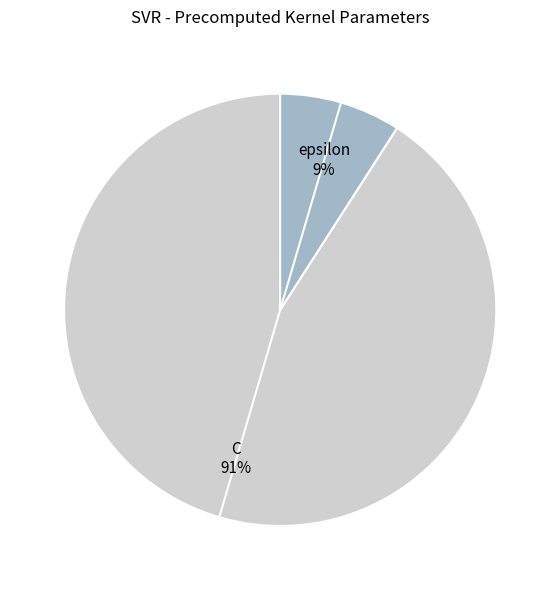

To the nearest percent, what is the average slice percentage?

50%